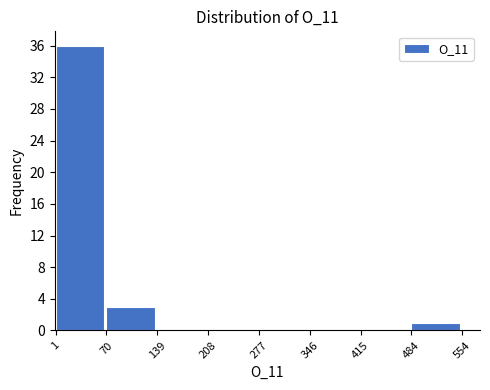

Which range on the x-axis has the tallest bar?

1 to 70